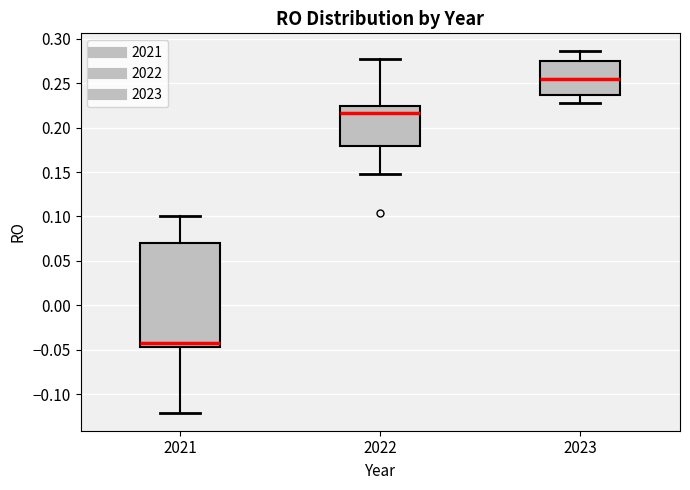

Reading left to right, transcribe this box plot: for each box, give where its median line is, the range the box spans, and where its two whiskers end, as read against the y-axis. The values are not printed on the chart, so give them approximately, as read against the axis.

2021: median -0.040, box -0.045 to 0.070, whiskers -0.120 to 0.100
2022: median 0.215, box 0.180 to 0.225, whiskers 0.150 to 0.275
2023: median 0.255, box 0.235 to 0.275, whiskers 0.225 to 0.285